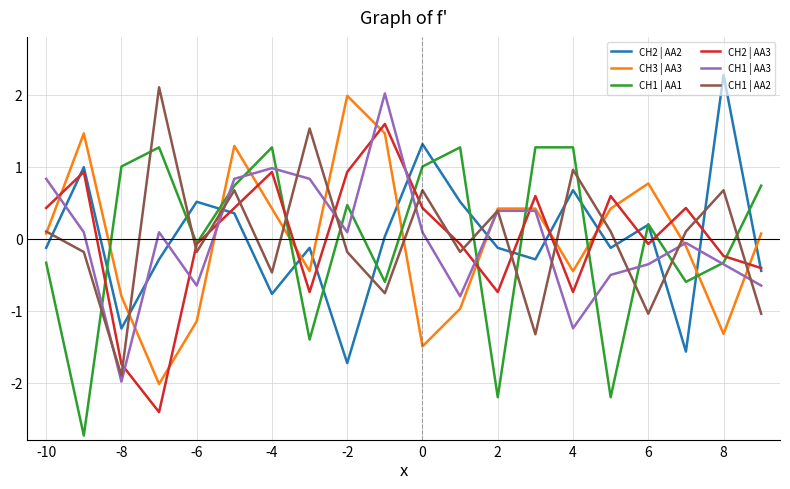

Count the number of data series in this chart.

6